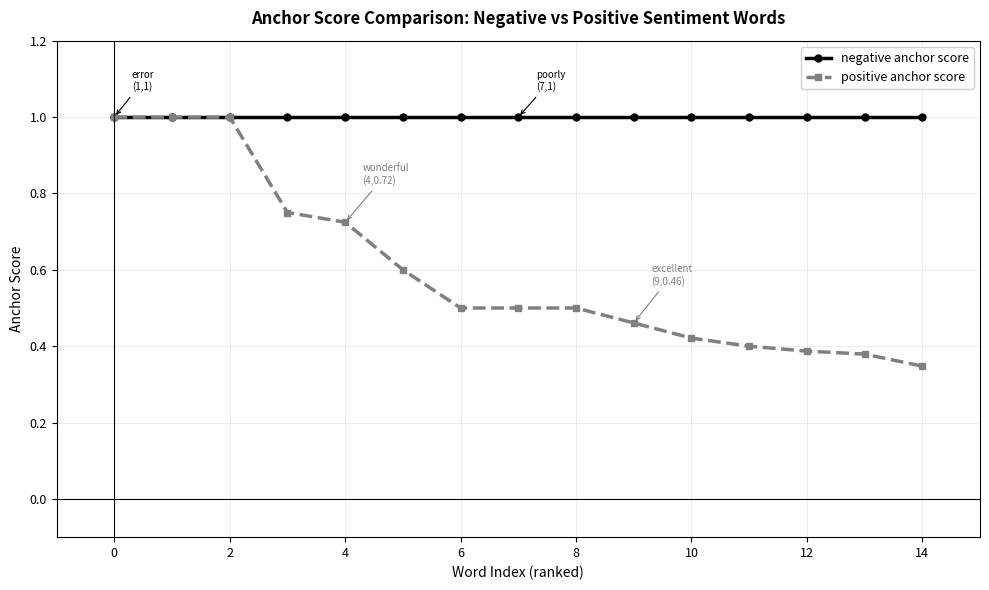

Which series has the largest total across all categories?

negative anchor score